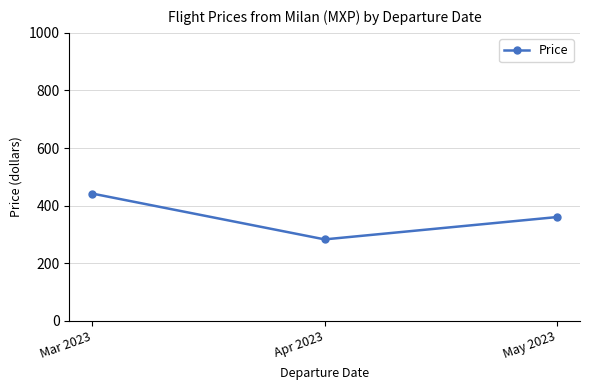

At which category does the chart reach its minimum across all series?

Apr 2023